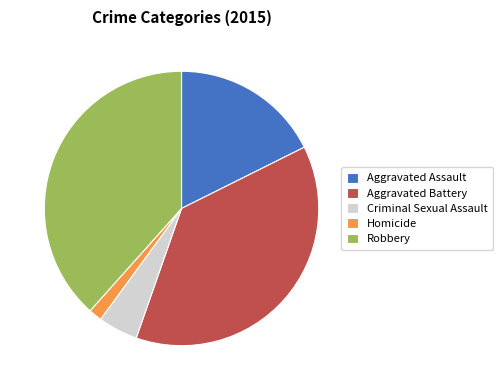

Rank the categories by value from lowest to highest.

Homicide, Criminal Sexual Assault, Aggravated Assault, Aggravated Battery, Robbery